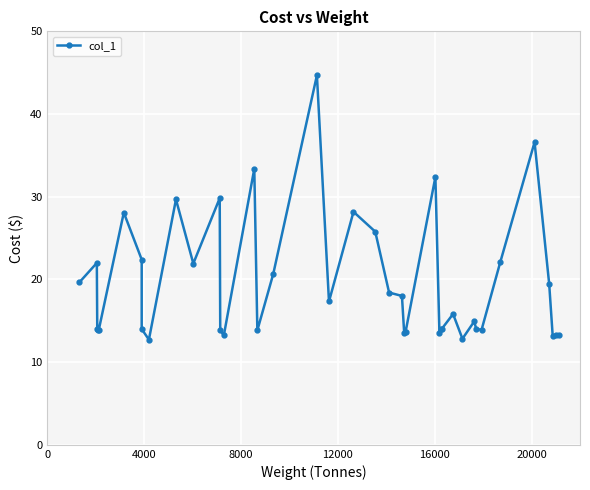

The value at 8 is 22.3. True or false?

False